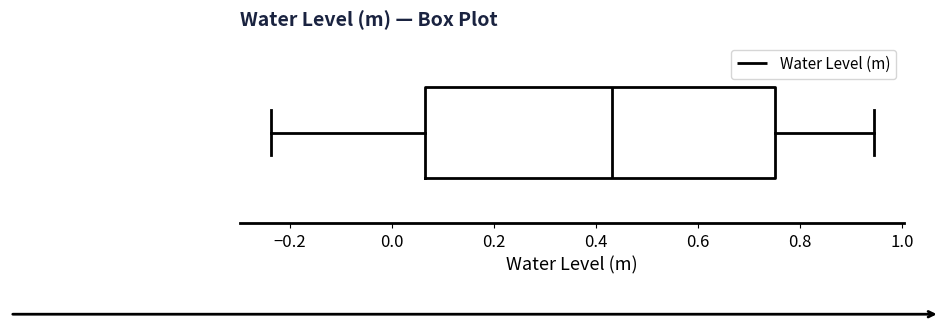

Read this box plot against the x-axis: the position of the median line, the range covered by the box, and the ends of both whiskers. The values are not printed on the chart, so give them approximately, as read against the axis.

median 0.44, box 0.06 to 0.76, whiskers -0.24 to 0.94